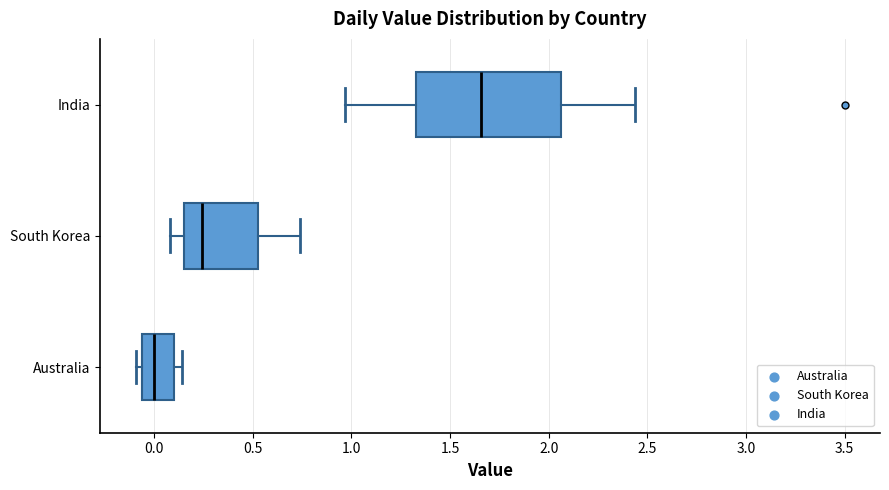

Reading bottom to top, read every box against the x-axis: the position of its median line, the range the box covers, and the ends of its whiskers. The values are not printed on the chart, so give them approximately, as read against the axis.

Australia: median 0.00, box -0.05 to 0.10, whiskers -0.10 to 0.15
South Korea: median 0.25, box 0.15 to 0.55, whiskers 0.10 to 0.75
India: median 1.65, box 1.35 to 2.05, whiskers 0.95 to 2.45